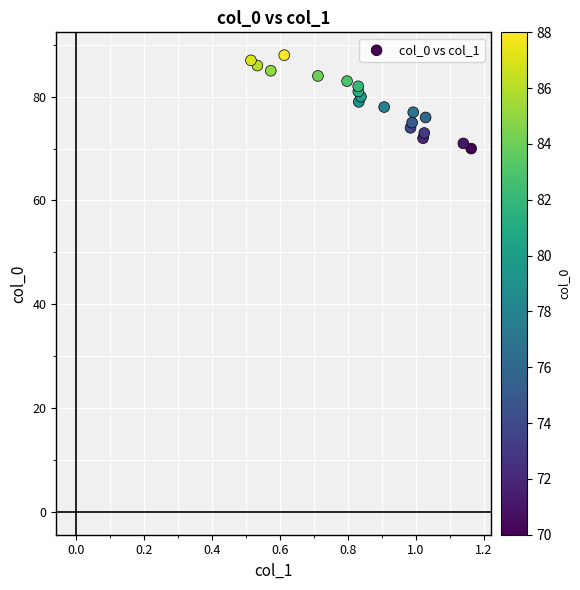

What is the range of Y values (max minus min)?

18